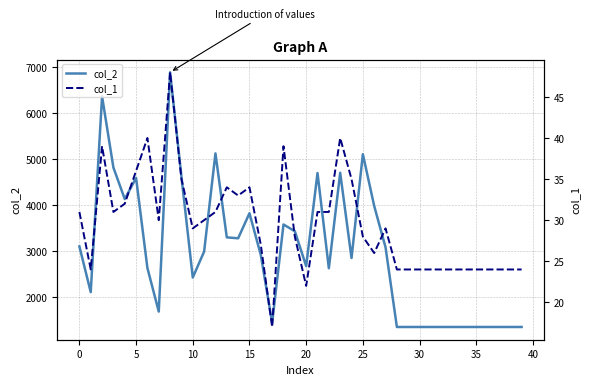

What is the minimum value for col_2?

1344